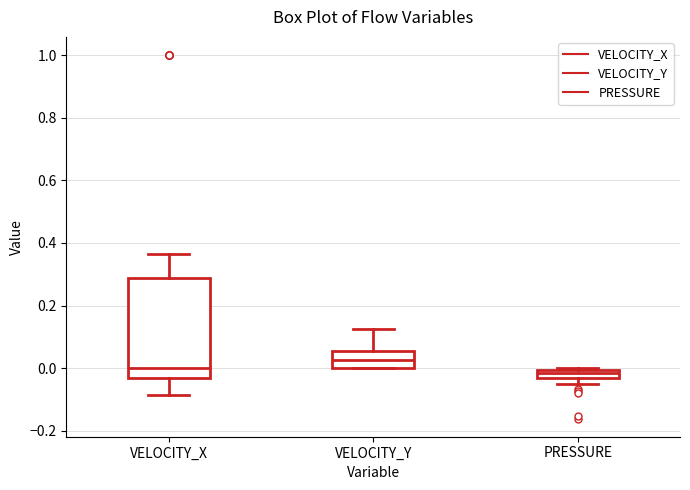

Which box is the tallest, from its lower edge to its upper edge?

VELOCITY_X